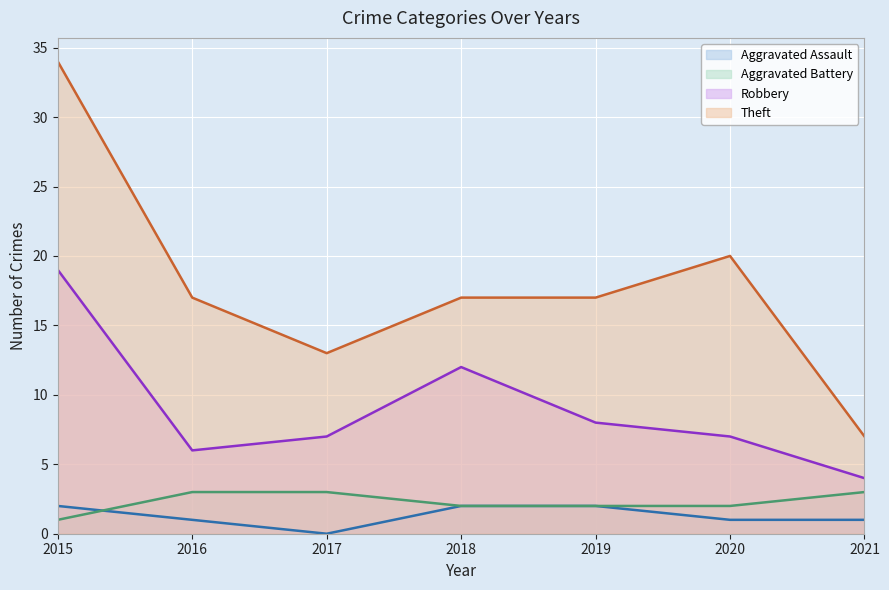

At how many categories does at least one series exceed 4?

7